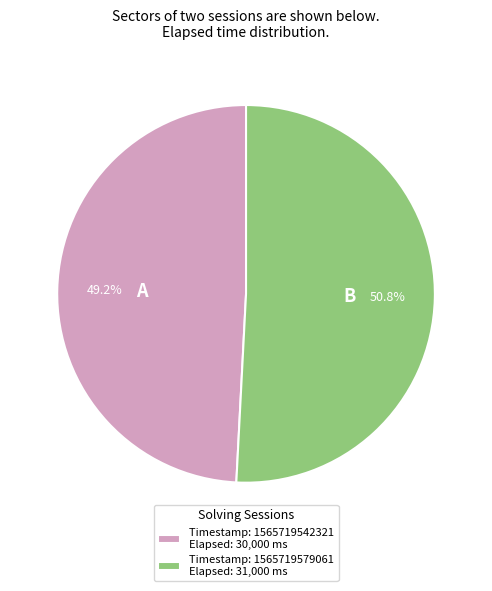

Approximately how many times larger is the value at Timestamp: 1565719579061 Elapsed: 31,000 ms compared to Timestamp: 1565719542321 Elapsed: 30,000 ms?

1.0